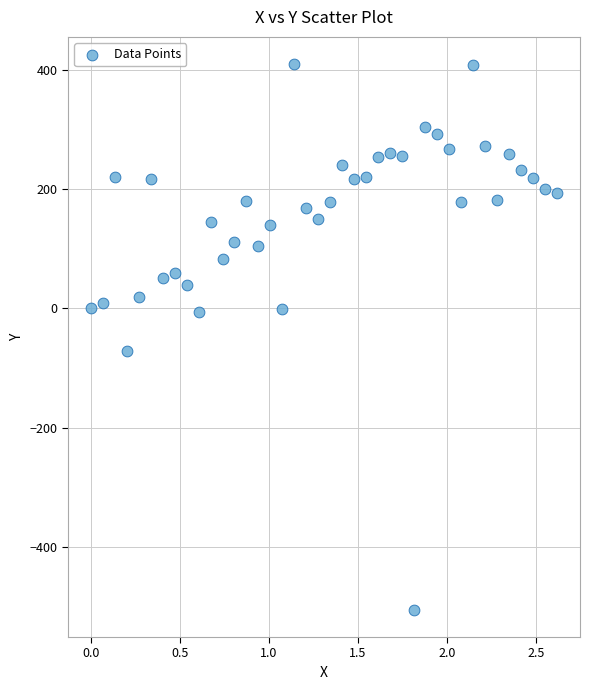

What is the range of X values (max minus min)?

2.6